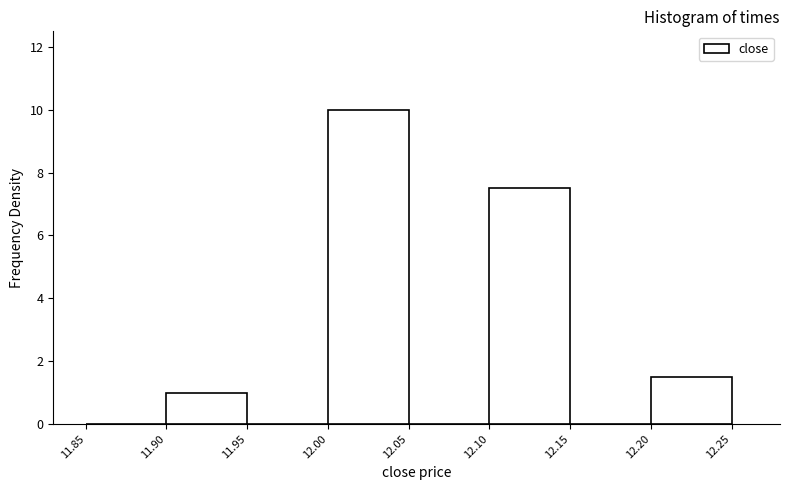

Reading left to right, transcribe this chart: for each bar, give the range it covers on the x-axis and its height. The values are not printed on the chart, so give them approximately, as read against the axis.

11.85 to 11.90: 0
11.90 to 11.95: 1.0
11.95 to 12.00: 0
12.00 to 12.05: 10.0
12.05 to 12.10: 0
12.10 to 12.15: 7.6
12.15 to 12.20: 0
12.20 to 12.25: 1.6